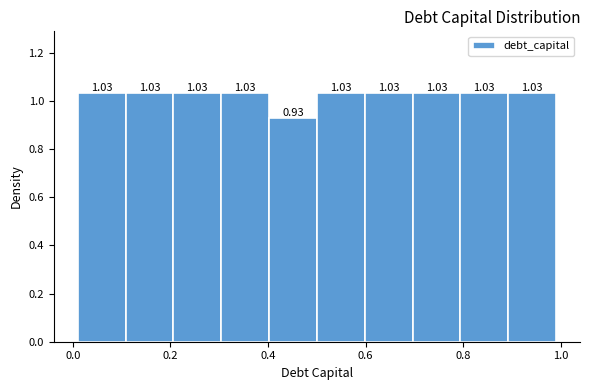

Reading left to right, list every bar in this chart as the range it spans on the x-axis followed by its height. The bar edges are not printed on the chart, so give them approximately, as read against the axis.

0.010 to 0.108: 1.03
0.108 to 0.206: 1.03
0.206 to 0.304: 1.03
0.304 to 0.402: 1.03
0.402 to 0.500: 0.93
0.500 to 0.598: 1.03
0.598 to 0.696: 1.03
0.696 to 0.794: 1.03
0.794 to 0.892: 1.03
0.892 to 0.990: 1.03